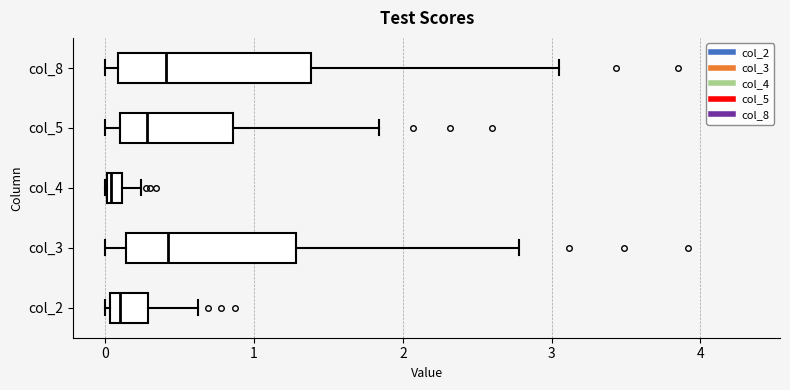

Where does the median line of the box for col_5 sit on the x-axis? The values are not printed on the chart, so give them approximately, as read against the axis.

0.3